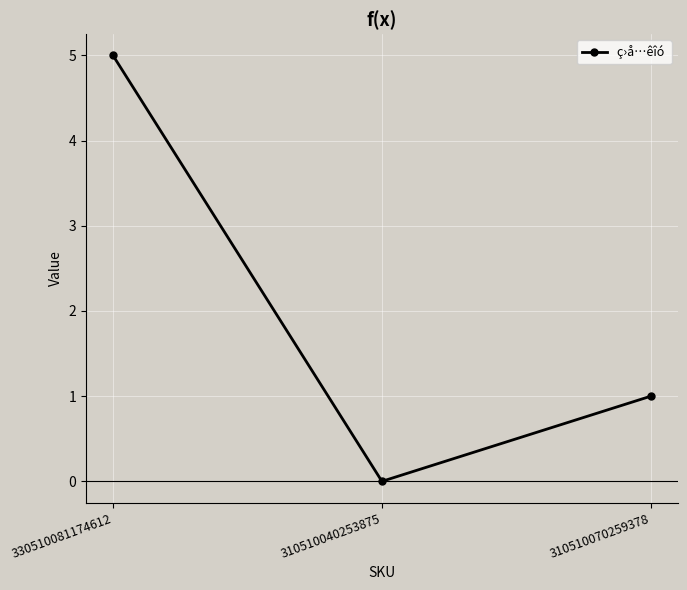

What is the sum of the values at 310510070259378 and 330510081174612?

6